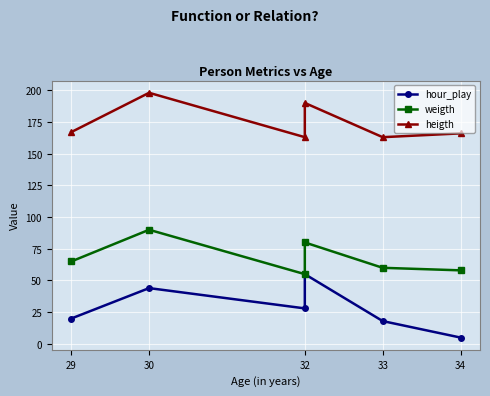

At how many categories does at least one series exceed 179?

2